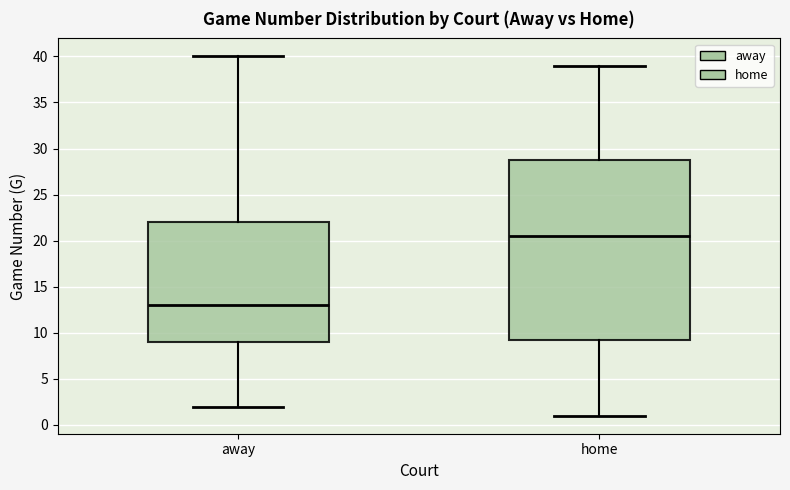

Reading left to right, read every box against the y-axis: the position of its median line, the range the box covers, and the ends of its whiskers. The values are not printed on the chart, so give them approximately, as read against the axis.

away: median 13.0, box 9.0 to 22.0, whiskers 2.0 to 40.0
home: median 20.5, box 9.5 to 29.0, whiskers 1.0 to 39.0